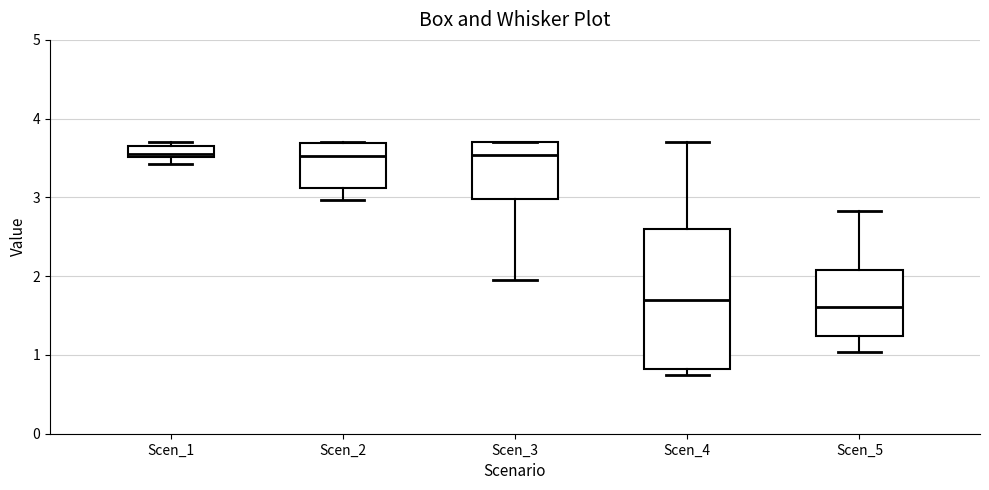

Comparing the boxes themselves (not the whiskers), which one is the tallest?

Scen_4